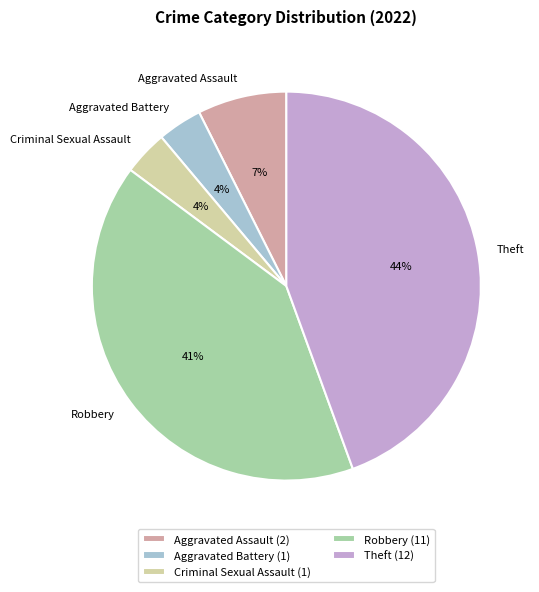

Is the sum of Criminal Sexual Assault and Aggravated Assault greater than half?

No